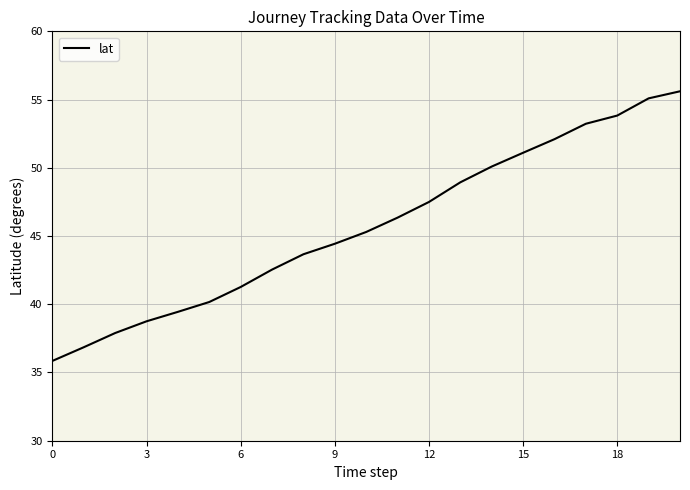

What is the smallest value displayed?

35.8